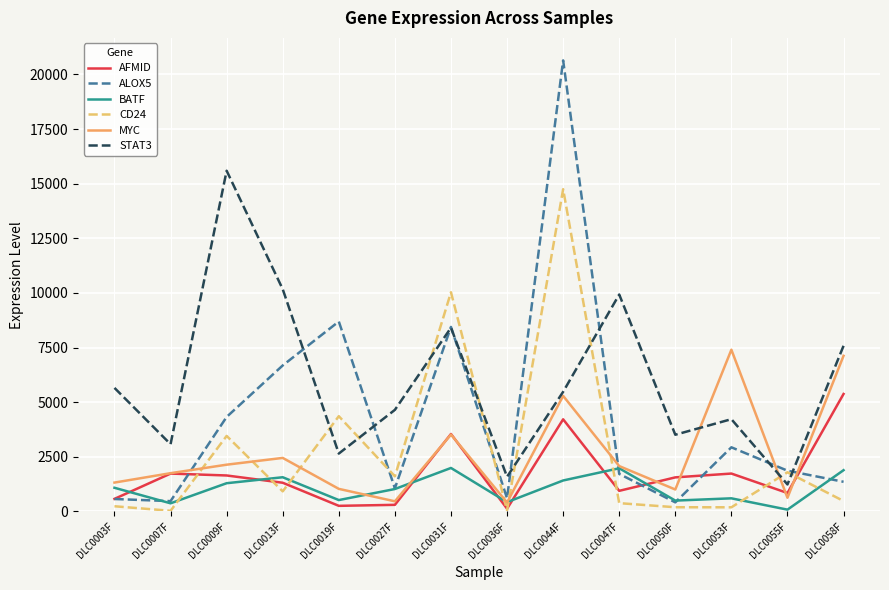

Between DLC0003F and DLC0053F, which series saw the biggest shift?

MYC